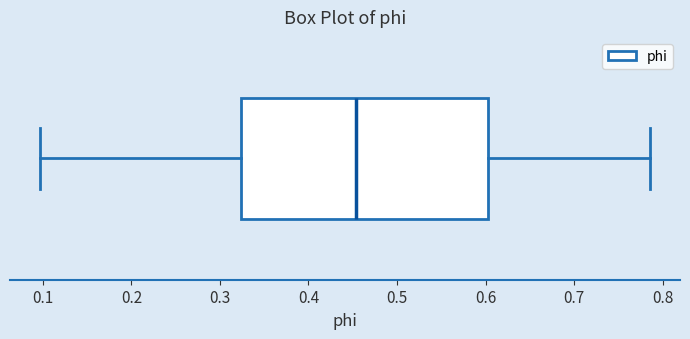

Read this box plot against the x-axis: the position of the median line, the range covered by the box, and the ends of both whiskers. The values are not printed on the chart, so give them approximately, as read against the axis.

median 0.45, box 0.32 to 0.60, whiskers 0.10 to 0.79